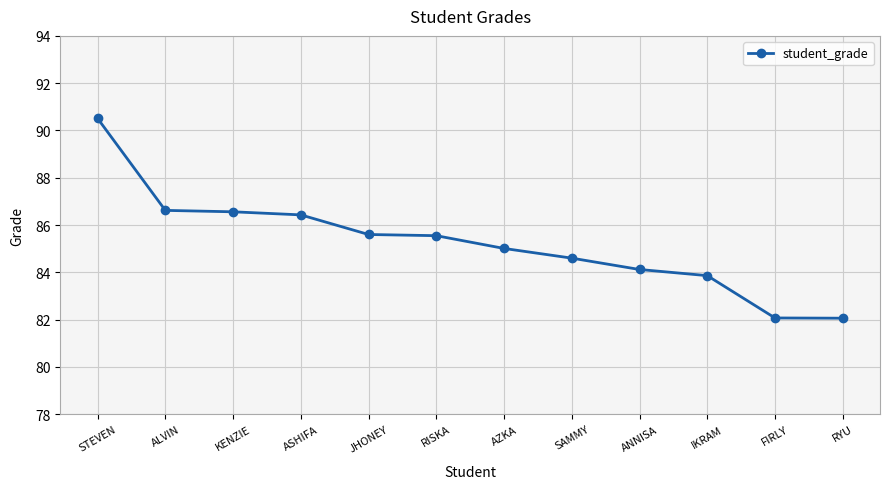

At which label does the data first exceed 85?

STEVEN